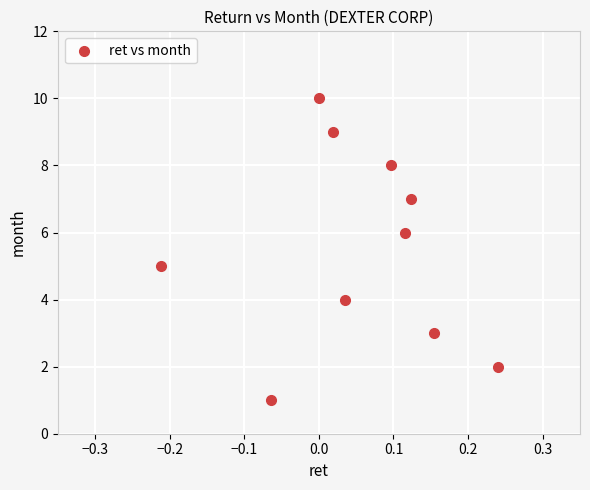

What is the average Y value?

6